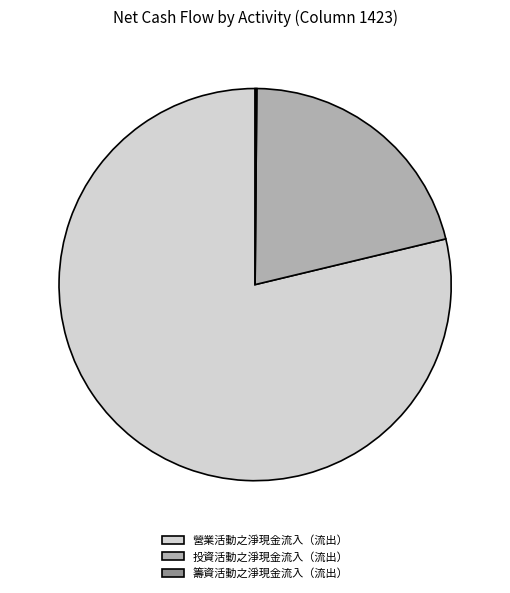

What is the largest slice in the pie chart?

營業活動之淨現金流入（流出）